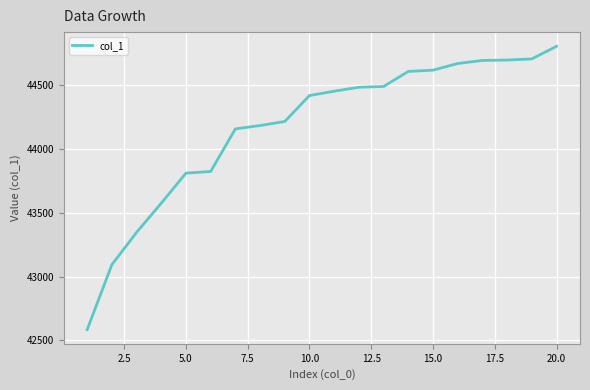

What is the difference between the maximum and minimum values?

2220